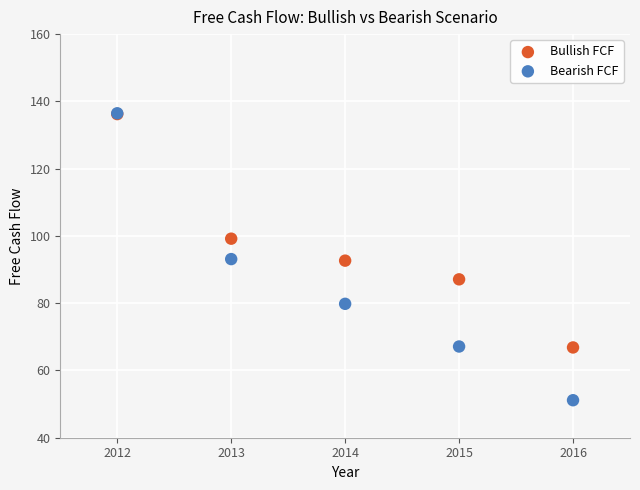

Which series contains the lowest Y value?

Bearish FCF